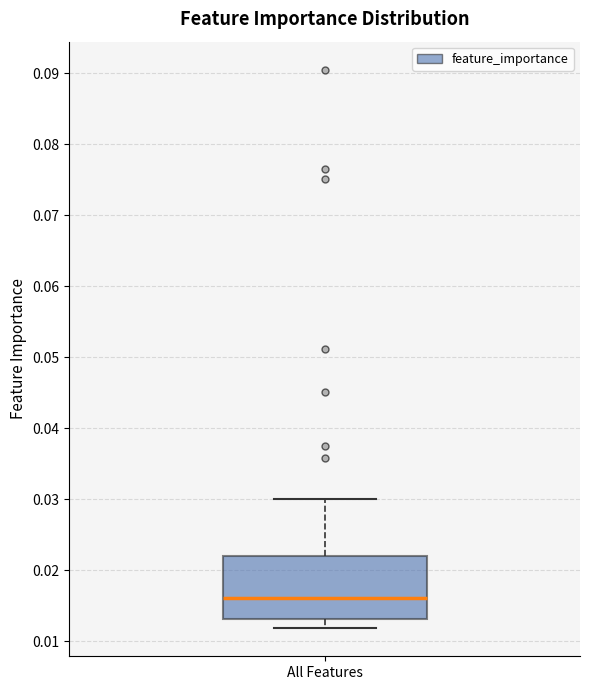

Transcribe this box plot: give where the median line is, the range the box spans, and where the two whiskers end, as read against the y-axis. The values are not printed on the chart, so give them approximately, as read against the axis.

median 0.016, box 0.013 to 0.022, whiskers 0.012 to 0.030